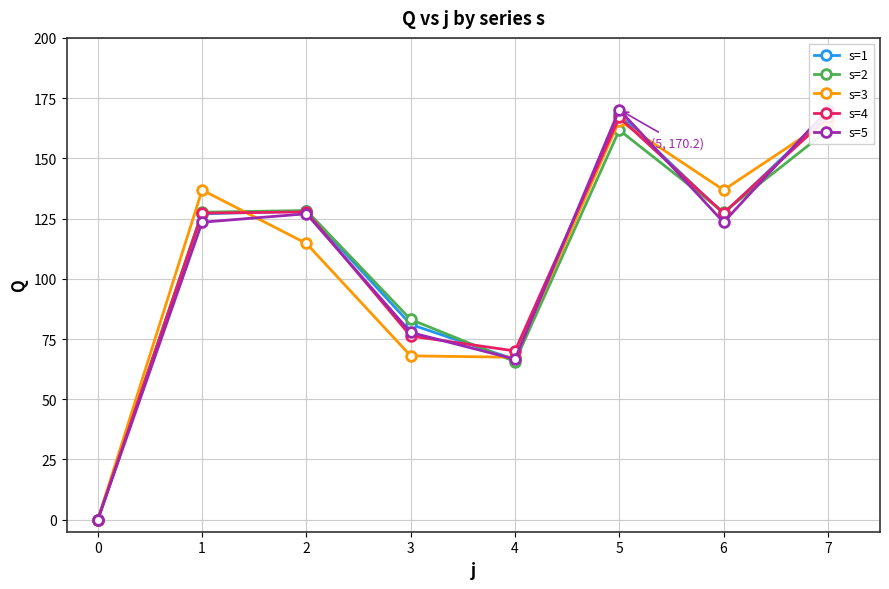

Is it true that s=5 equals 123.5 at 1?

True